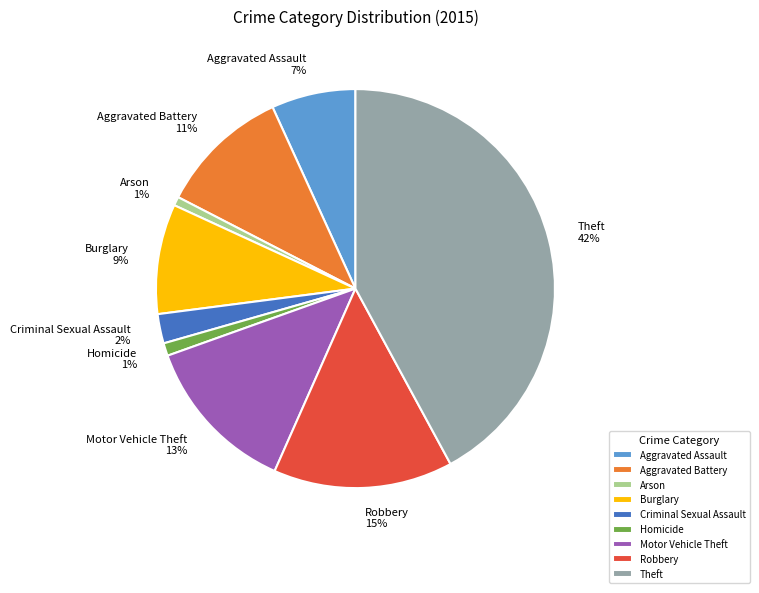

What is the largest slice in the pie chart?

Theft